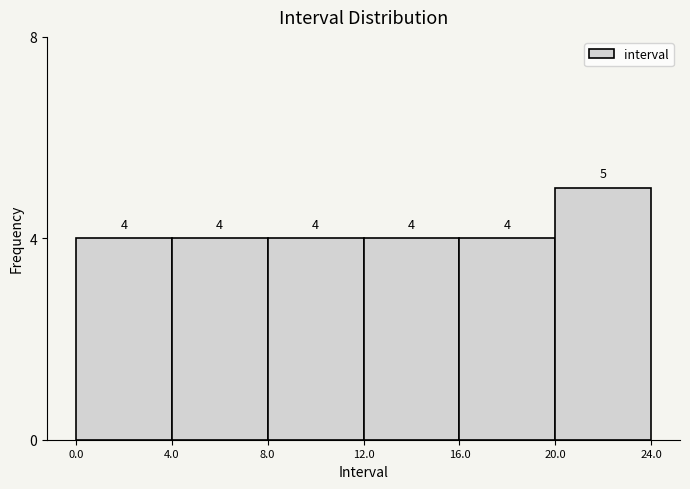

Reading left to right, transcribe this chart: for each bar, give the range it covers on the x-axis and its height.

0.0 to 4.0: 4
4.0 to 8.0: 4
8.0 to 12.0: 4
12.0 to 16.0: 4
16.0 to 20.0: 4
20.0 to 24.0: 5